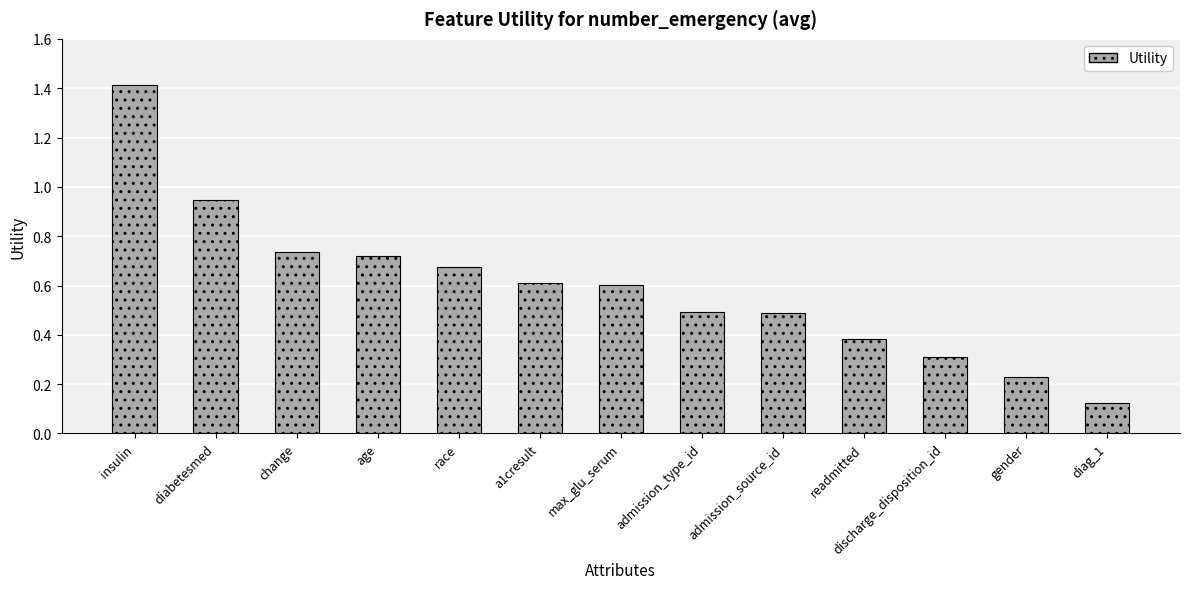

What position from the right is discharge_disposition_id?

3